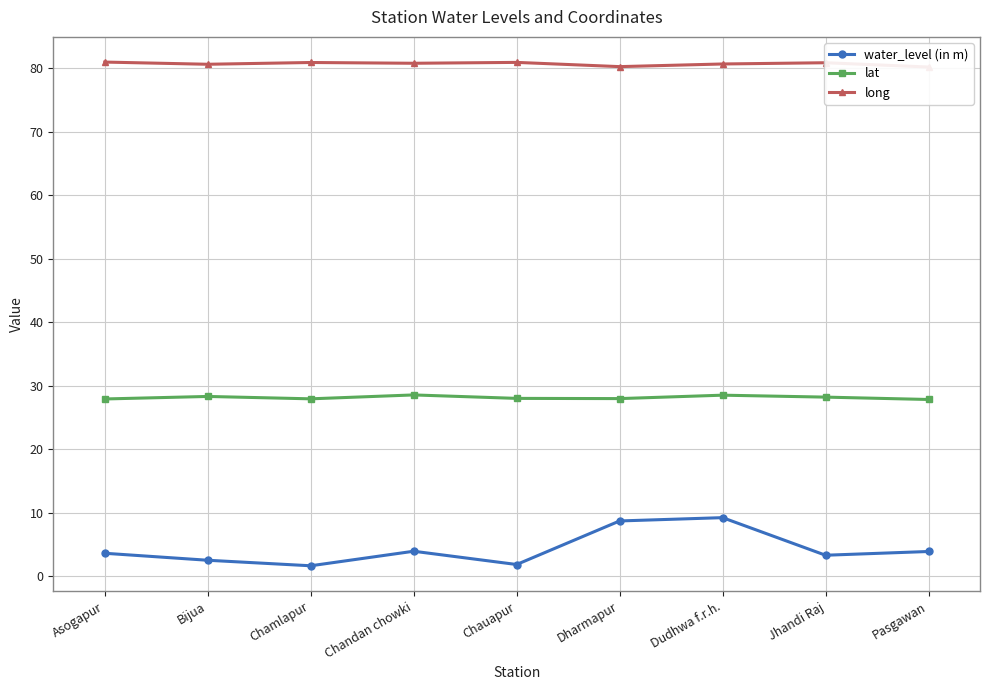

True or false: long and water_level (in m) cross at least once.

False